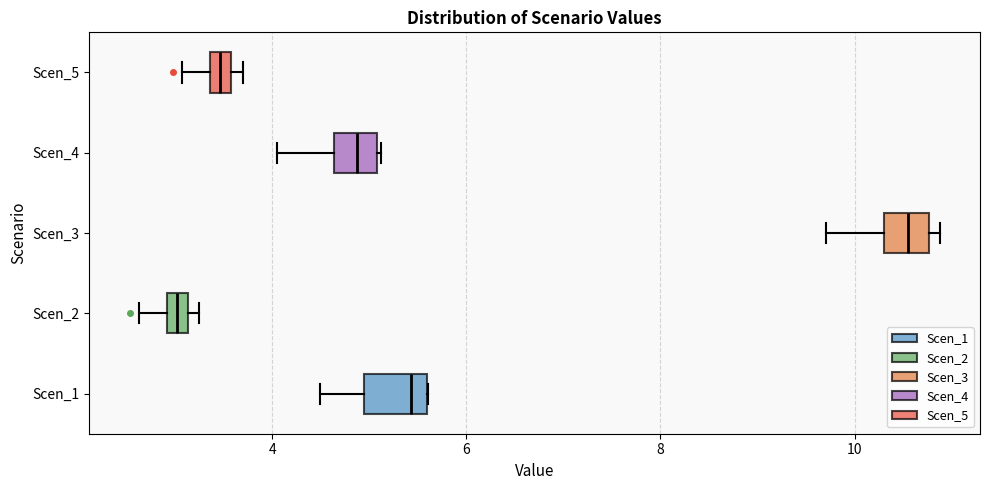

Which box's median line is the furthest to the left?

Scen_2